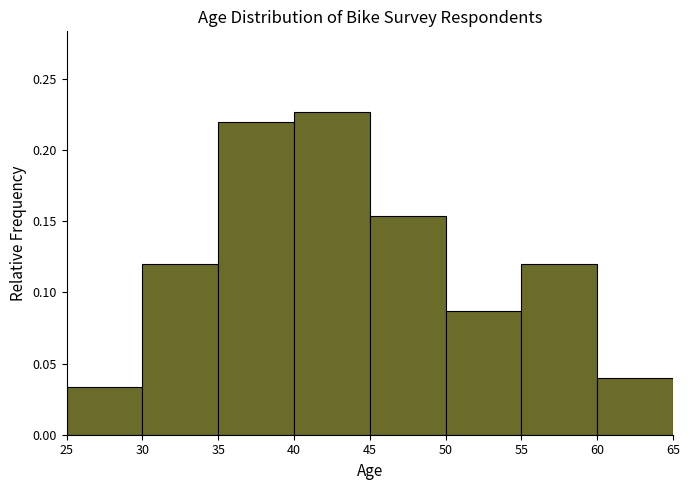

What is the height of the bar covering 40 to 45 on the x-axis? The values are not printed on the chart, so give them approximately, as read against the axis.

0.225